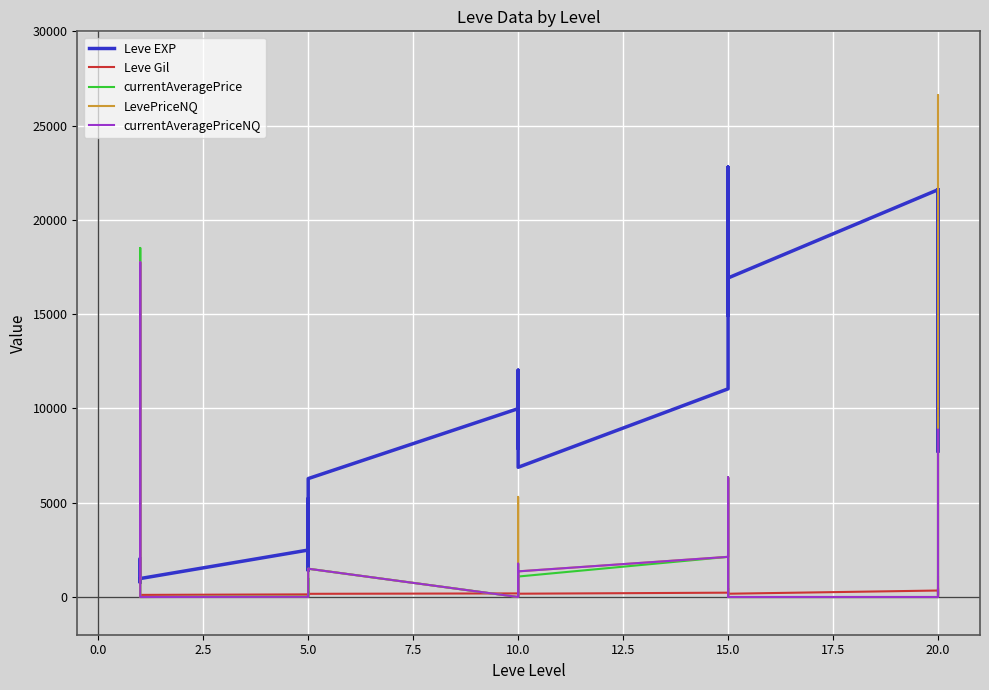

What is the lowest value of the Leve Gil series?

101.0